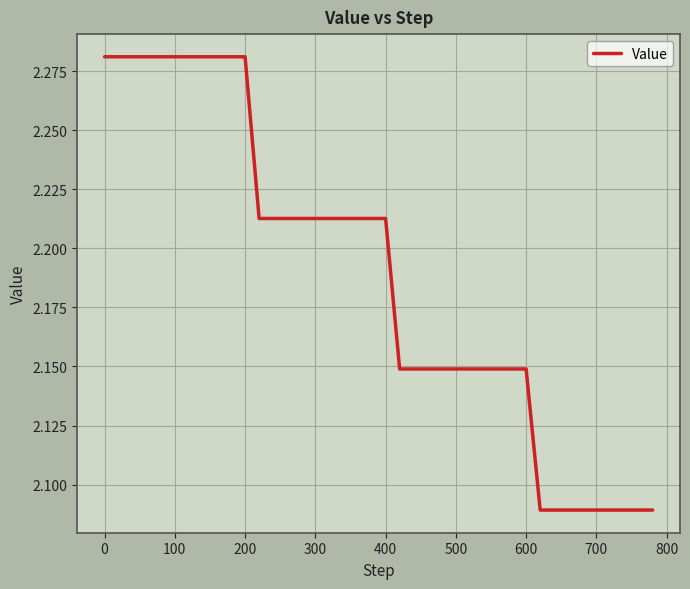

Is this an area chart (filled region under the line)?

No